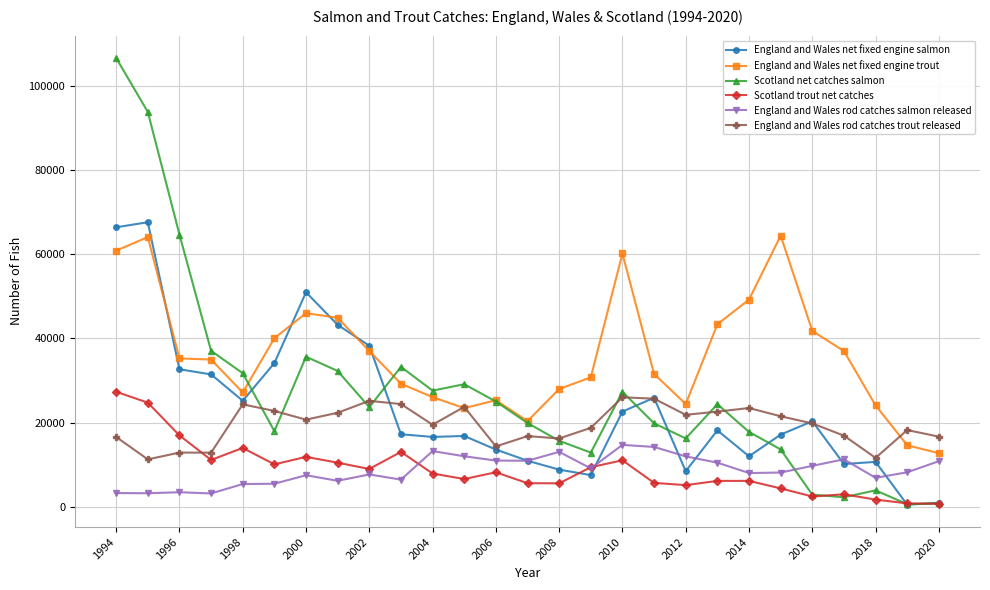

In England and Wales net fixed engine salmon, how many points are lower than both neighbors (excluding endpoints)?

7